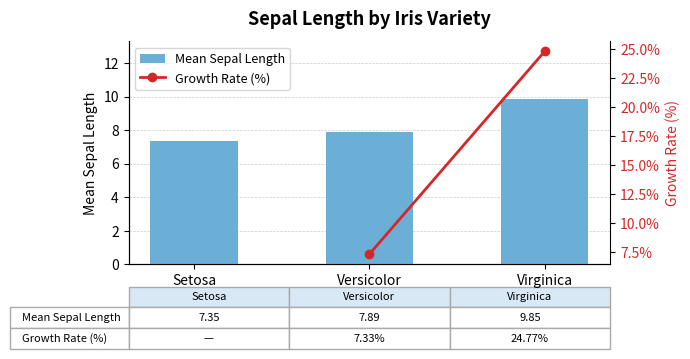

What is the total value across all series at Versicolor?

15.2